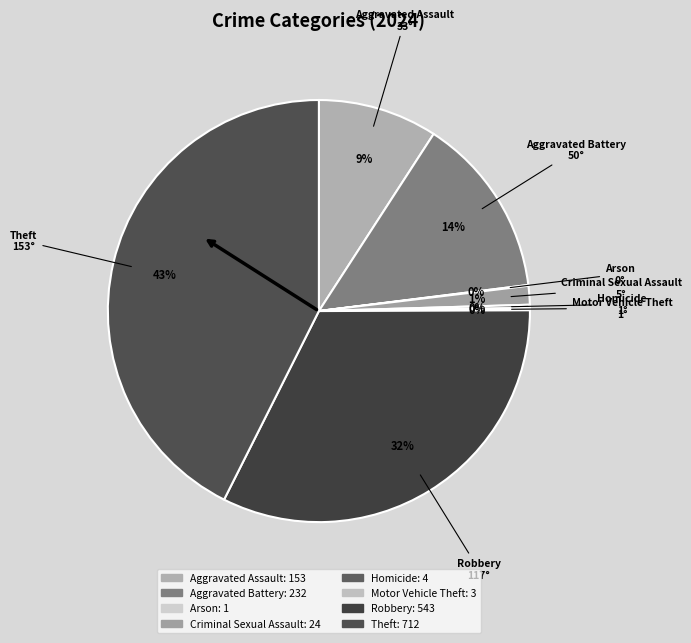

Is there any slice that represents more than half of the pie?

No